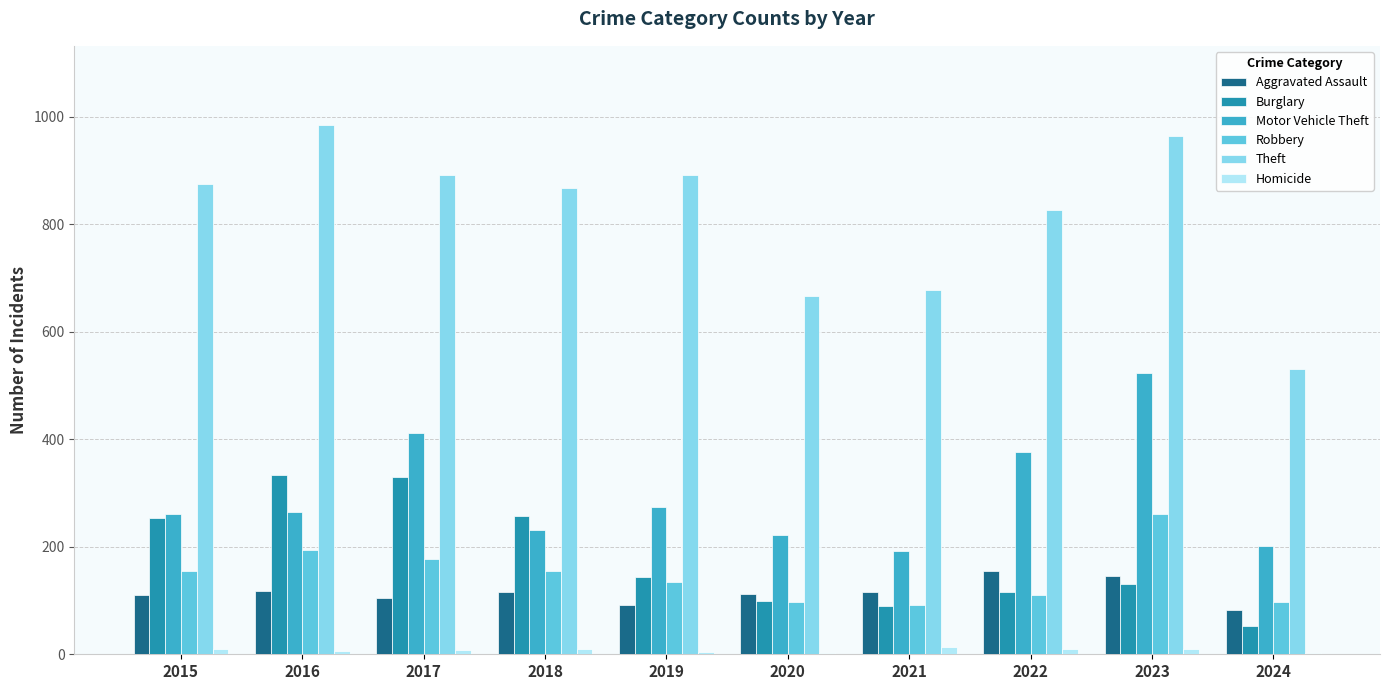

Is the value of Theft at 2021 greater than the value of Robbery at 2022?

Yes